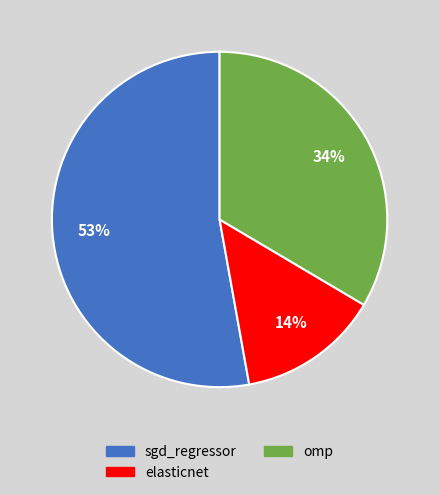

To the nearest percent, what is the average slice percentage?

33%